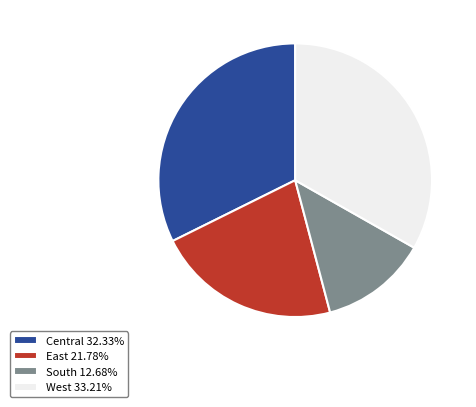

Does West represent more than half of the total?

No